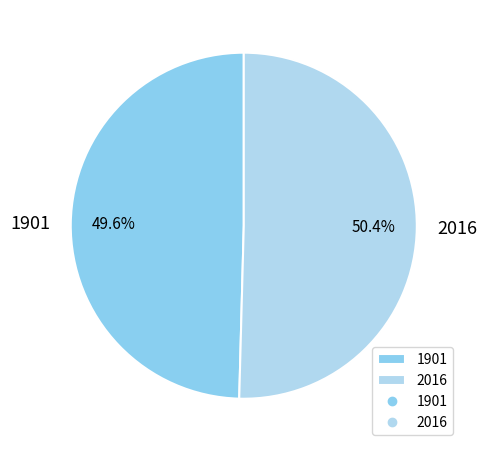

Count the number of slices in the pie.

2